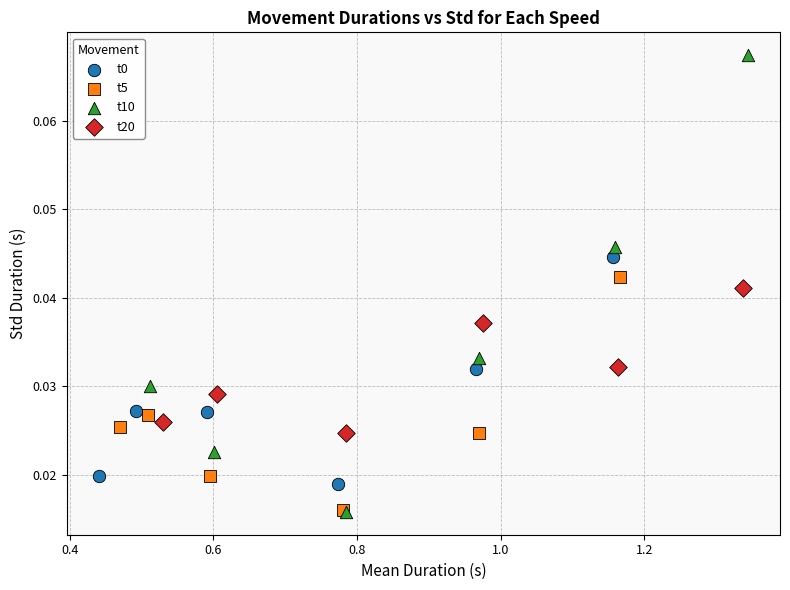

Which series contains the highest Y value?

t10